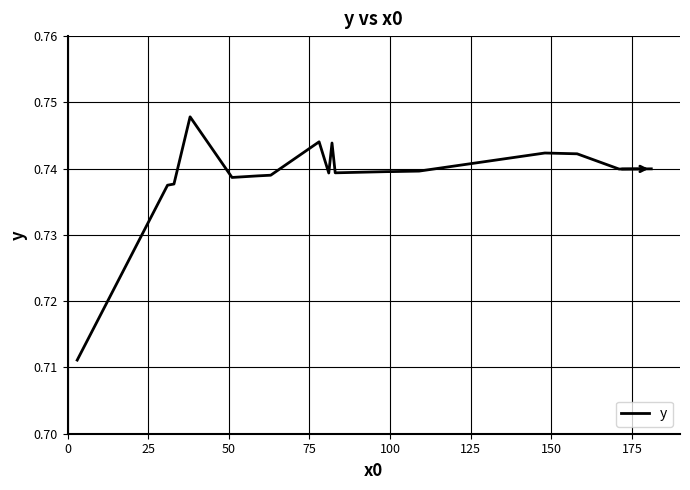

The value at 50 is 0.7. True or false?

True